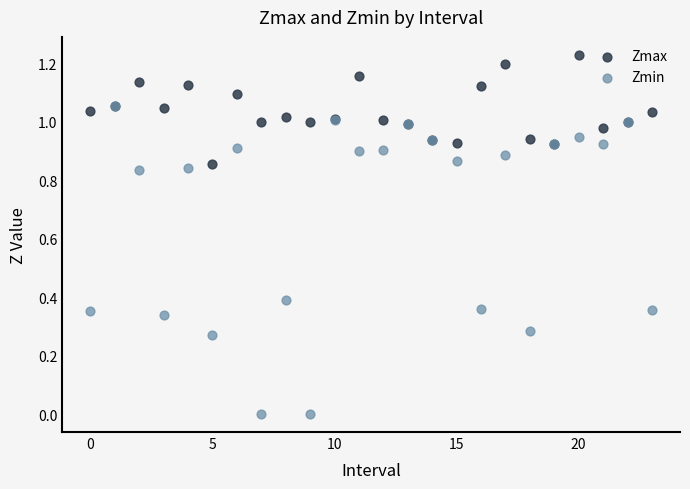

Which series reaches the maximum Y coordinate?

Zmax